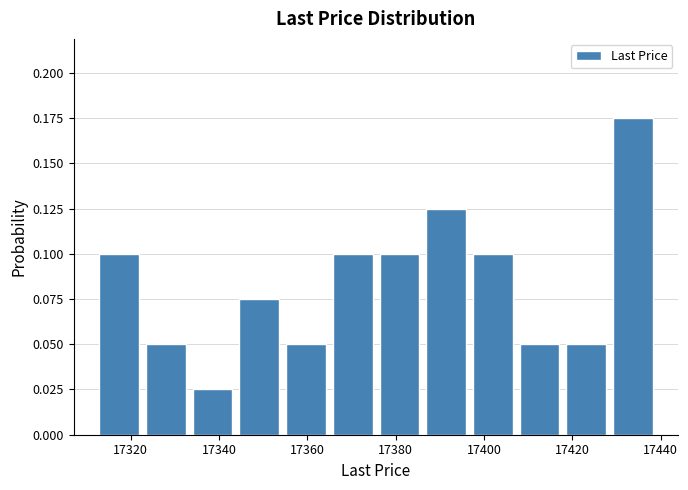

Reading left to right, transcribe this chart: for each bar, give the range it covers on the x-axis and its height. Neither the bar edges nor the heights are printed on the chart, so give them approximately, as read against the axes.

17312 to 17322: 0.100
17322 to 17334: 0.050
17334 to 17344: 0.025
17344 to 17354: 0.075
17354 to 17364: 0.050
17364 to 17376: 0.100
17376 to 17386: 0.100
17386 to 17396: 0.125
17396 to 17408: 0.100
17408 to 17418: 0.050
17418 to 17428: 0.050
17428 to 17440: 0.175